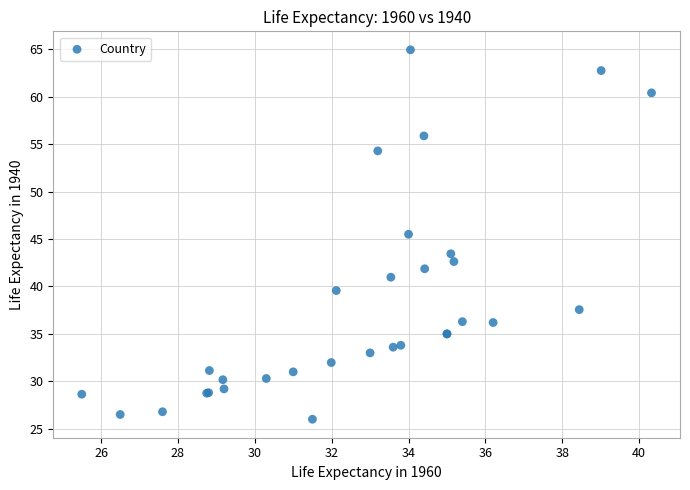

What Y value in the scatter plot is closest to 45?

45.5